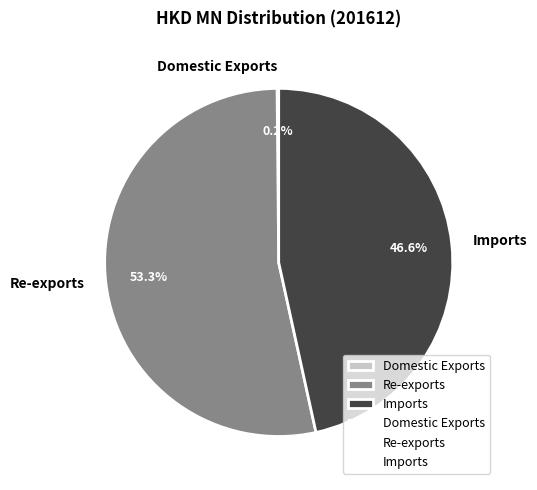

What portion of the pie excludes Imports?

53.4%